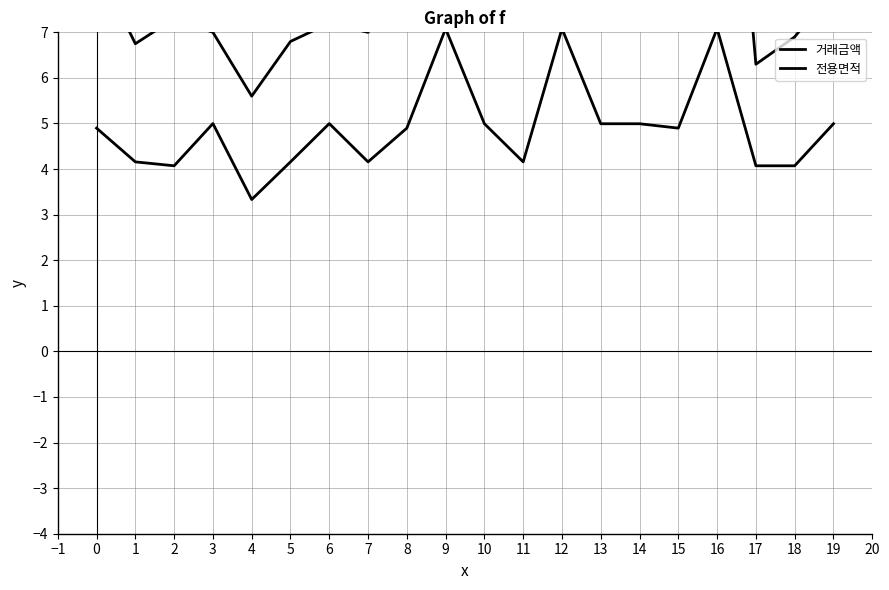

True or false: 전용면적 and 거래금액 cross at least once.

False